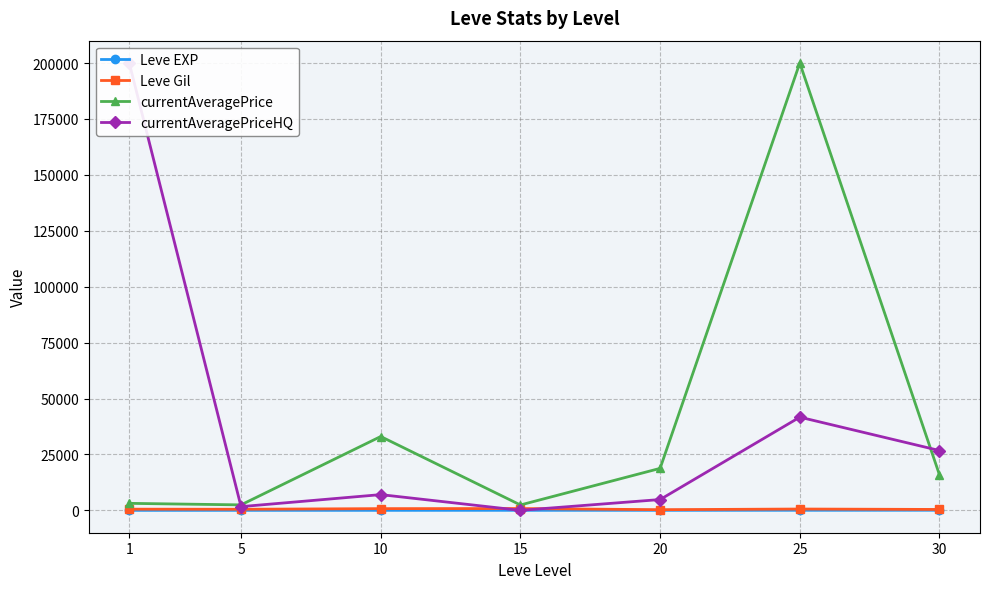

Rank the series by their maximum value, from lowest to highest.

Leve EXP, Leve Gil, currentAveragePrice, currentAveragePriceHQ